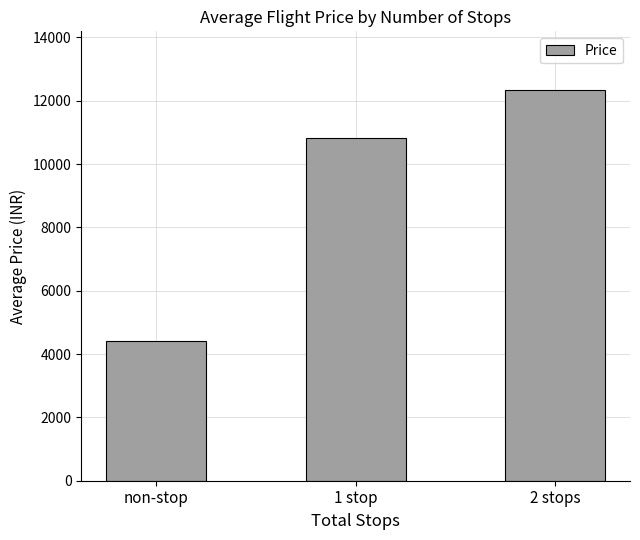

What is the maximum value shown in the chart?

12339.1